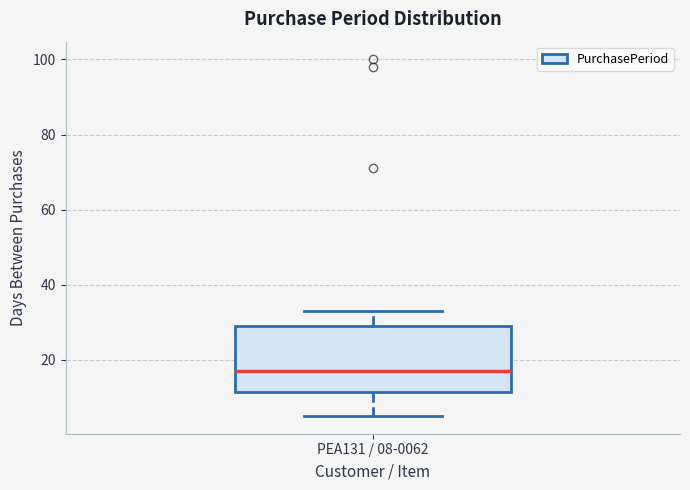

Where is the lower edge of the box for PEA131 / 08-0062 on the y-axis? The values are not printed on the chart, so give them approximately, as read against the axis.

12